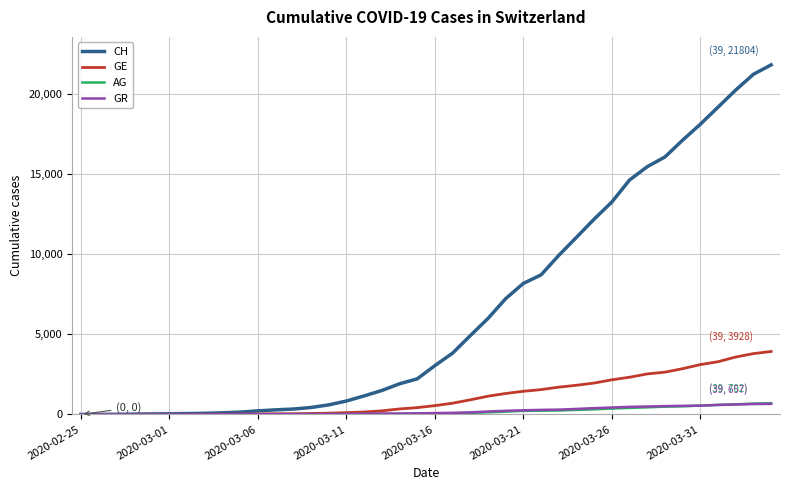

What is the maximum value shown in the chart?

21804